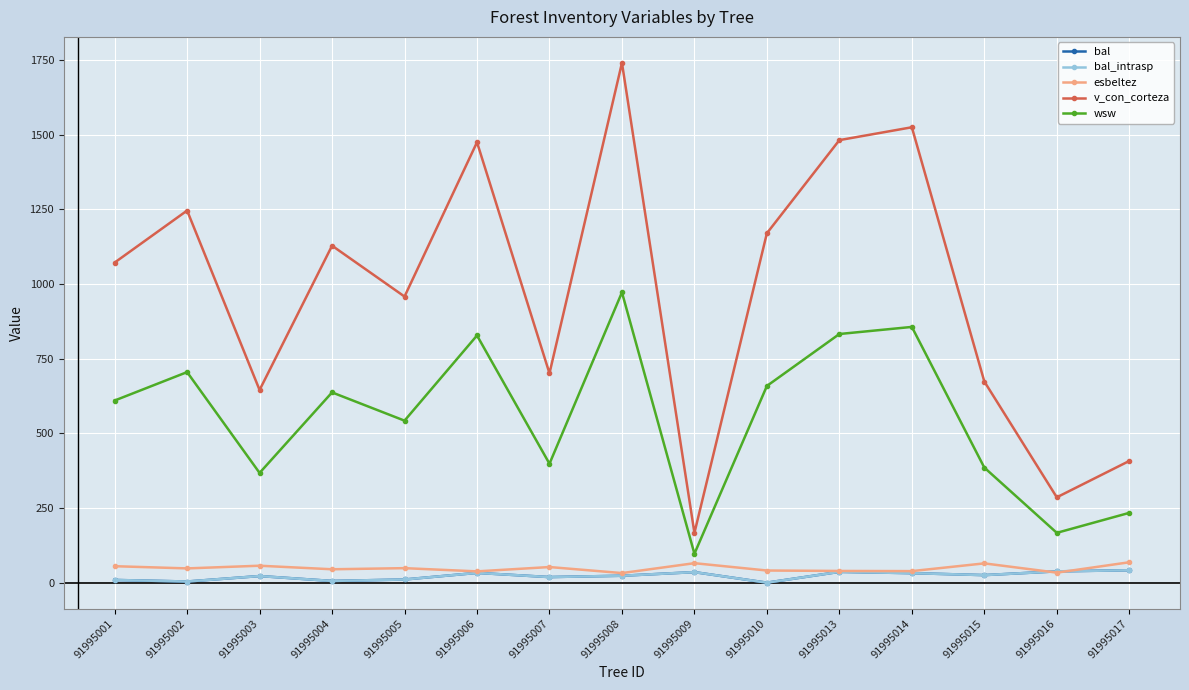

What are all the series names shown in the legend?

bal, bal_intrasp, esbeltez, v_con_corteza, wsw